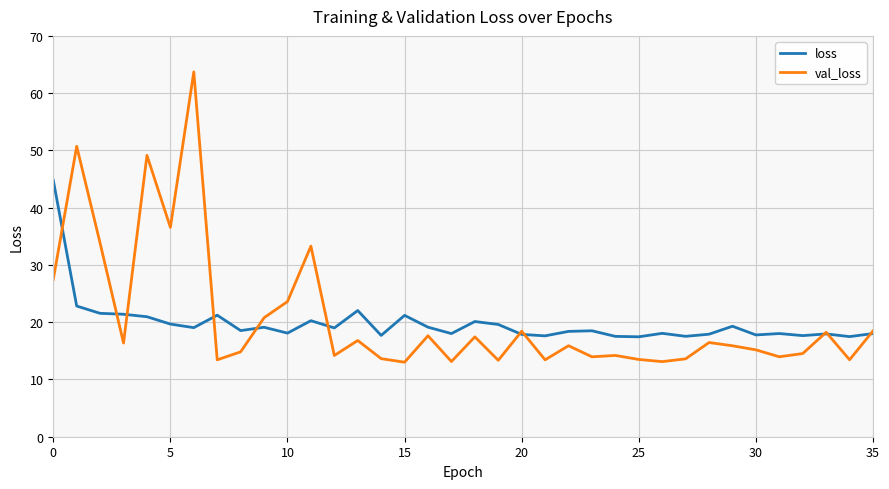

What is the sum of all val_loss values?

745.1